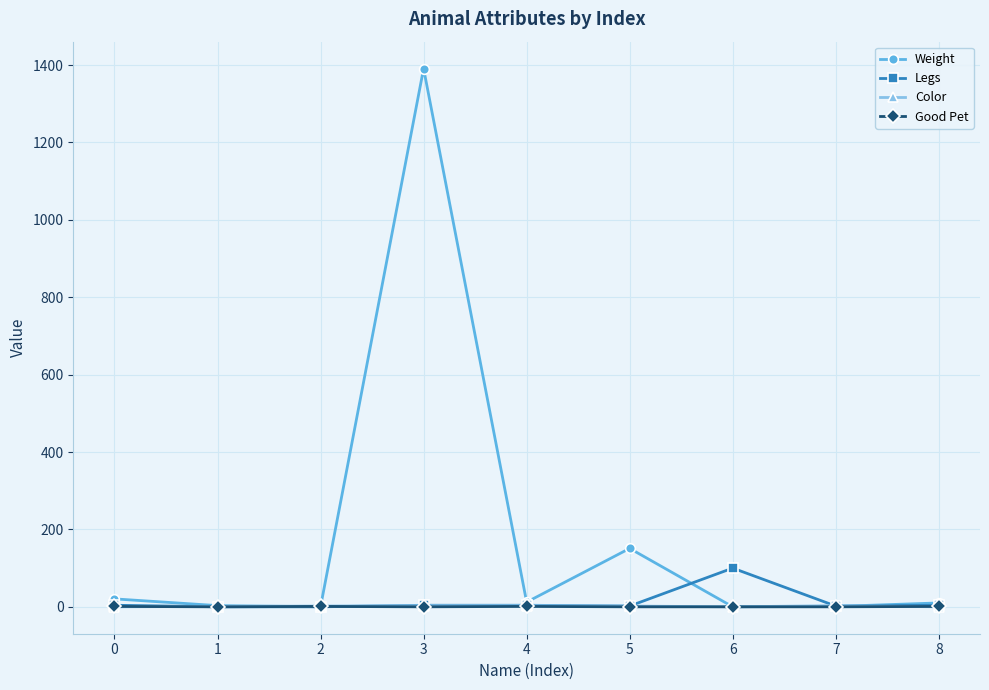

Between 3 and 7, which series saw the biggest shift?

Weight